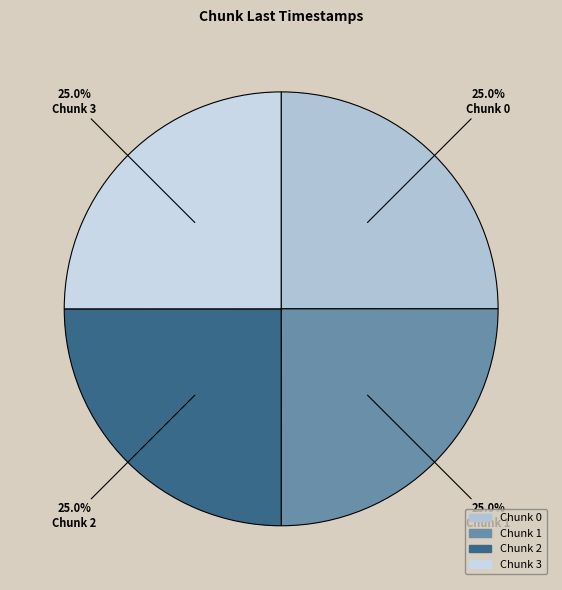

Rank the categories by value from lowest to highest.

0, 1, 2, 3